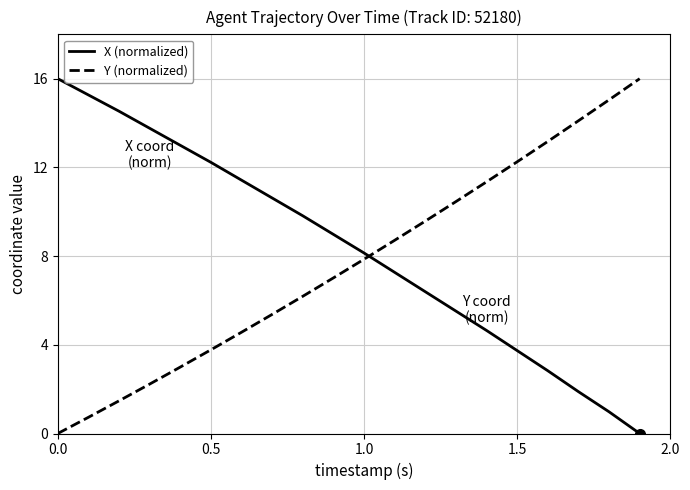

True or false: Y (normalized) and X (normalized) intersect in this chart.

True